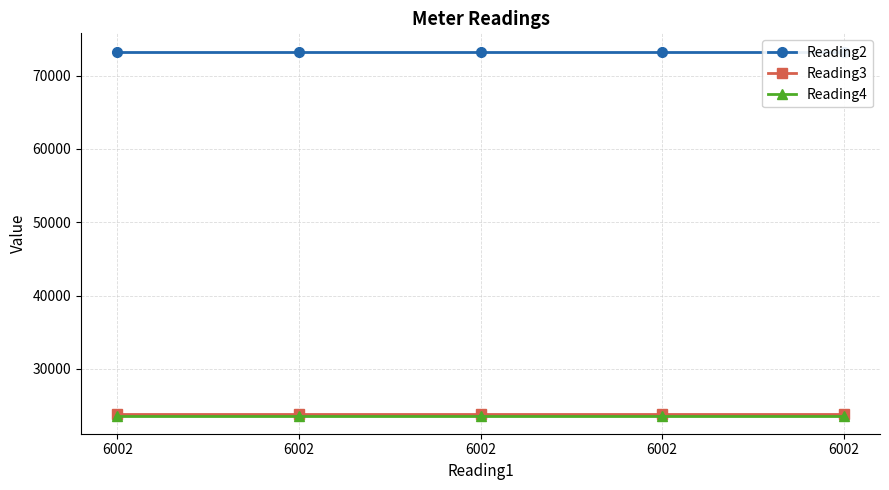

True or false: Reading4 has a value of 23632 at 6002.

True